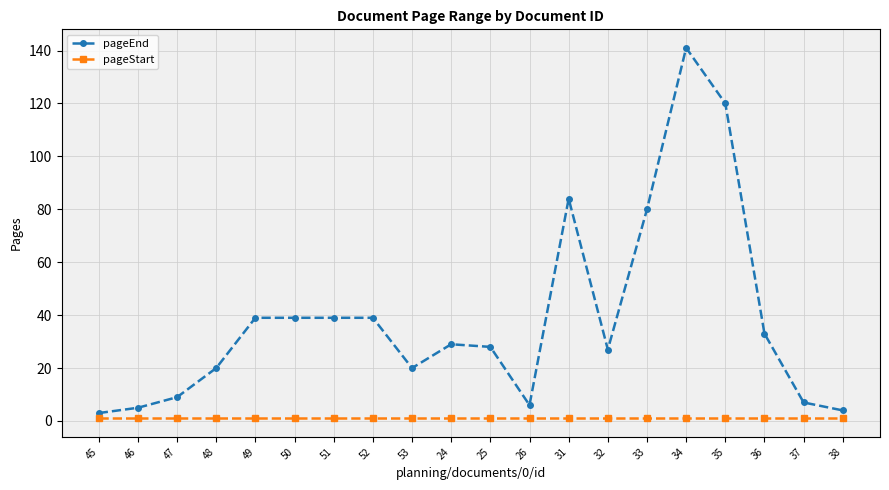

What is the difference between the maximum and minimum values in the pageEnd series?

138